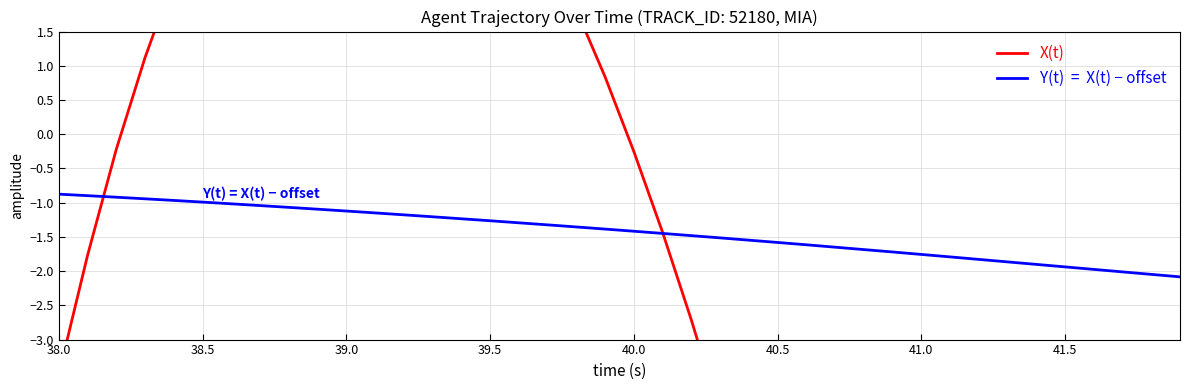

What position from the left is 39.5?

16